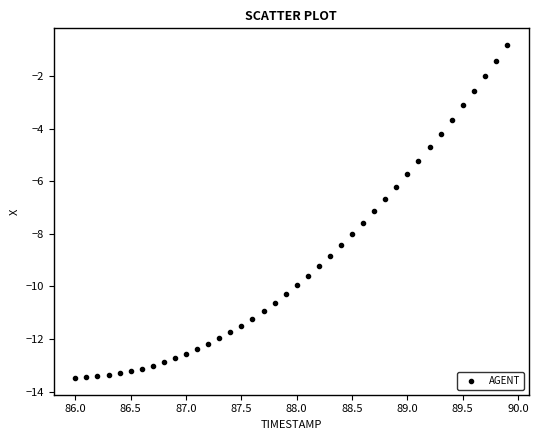

What is the range of X values (max minus min)?

3.9